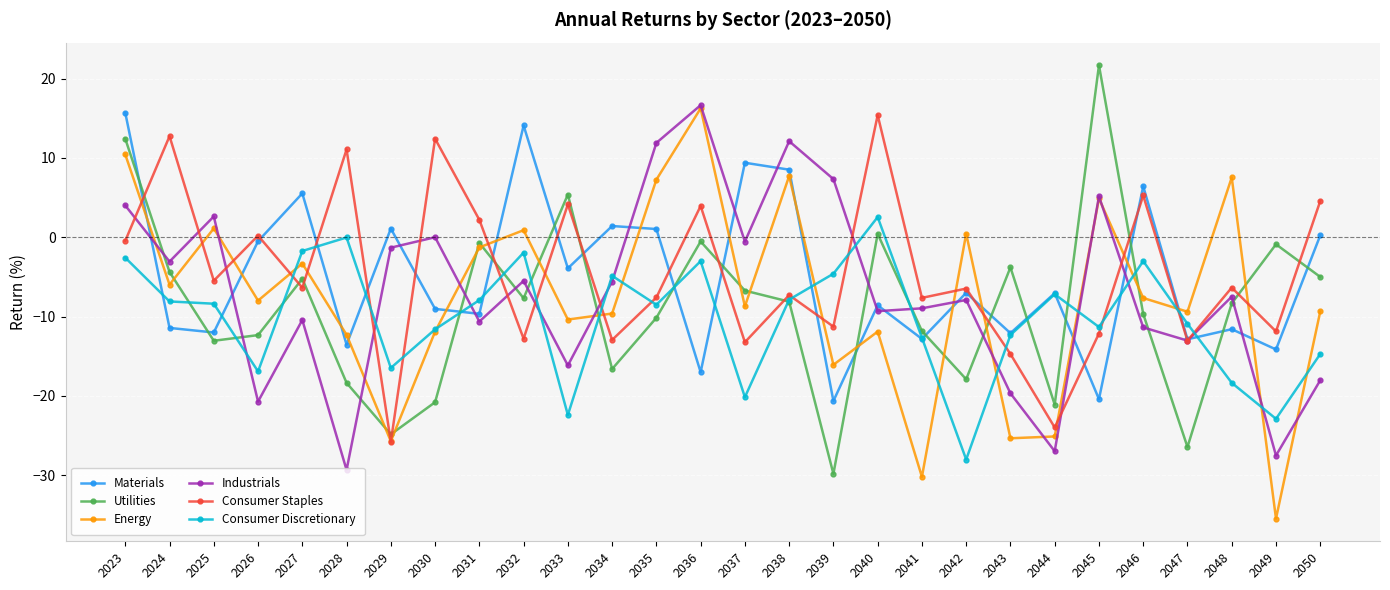

Between which two adjacent categories do Consumer Discretionary and Materials first intersect?

2023 and 2024